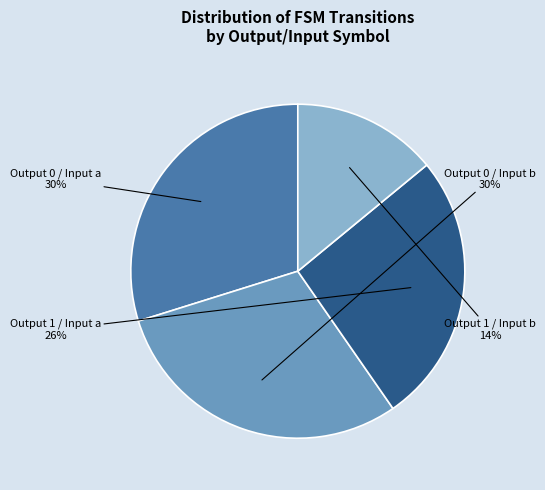

True or false: Output 0 / Input b accounts for 30% of the total.

True